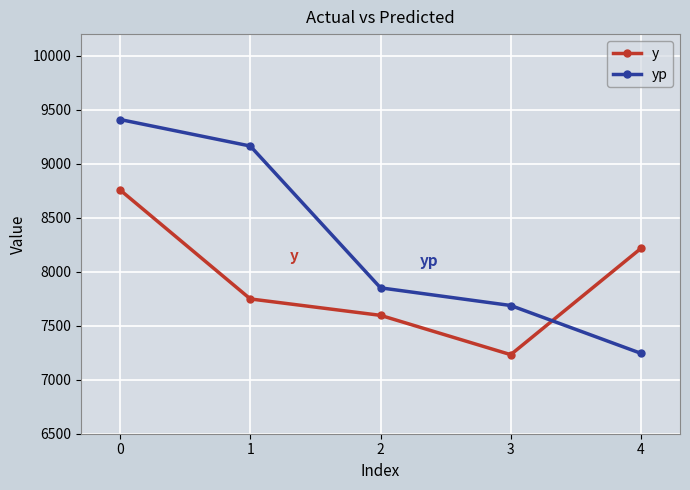

True or false: yp and y intersect in this chart.

True